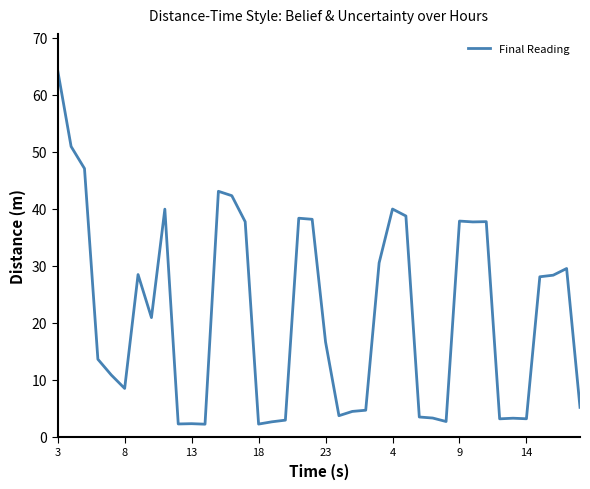

What is the difference between the second highest and minimum values?

48.7